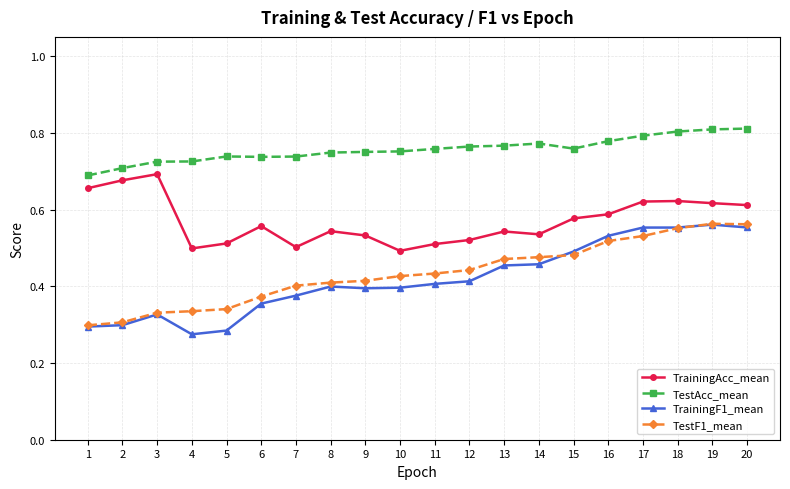

Does the chart display data point markers on the line(s)?

Yes